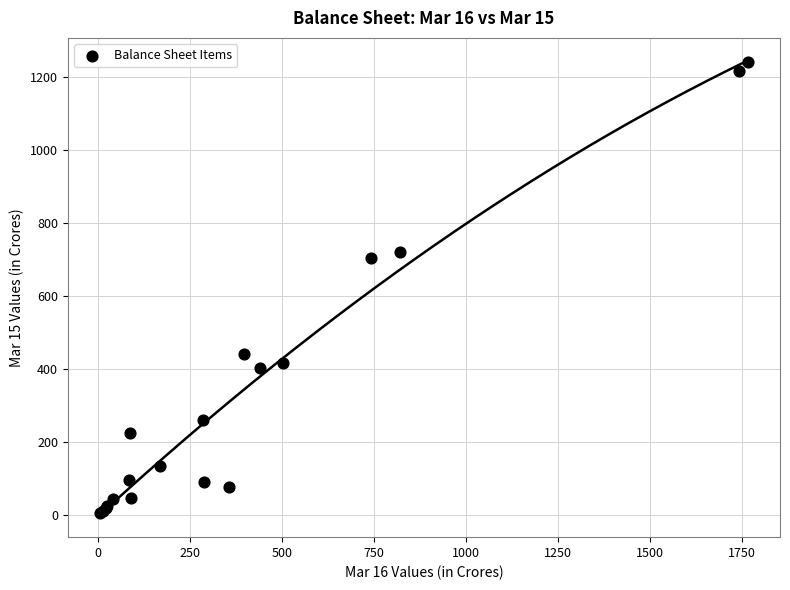

What Y value in the scatter plot is closest to 623?

703.4